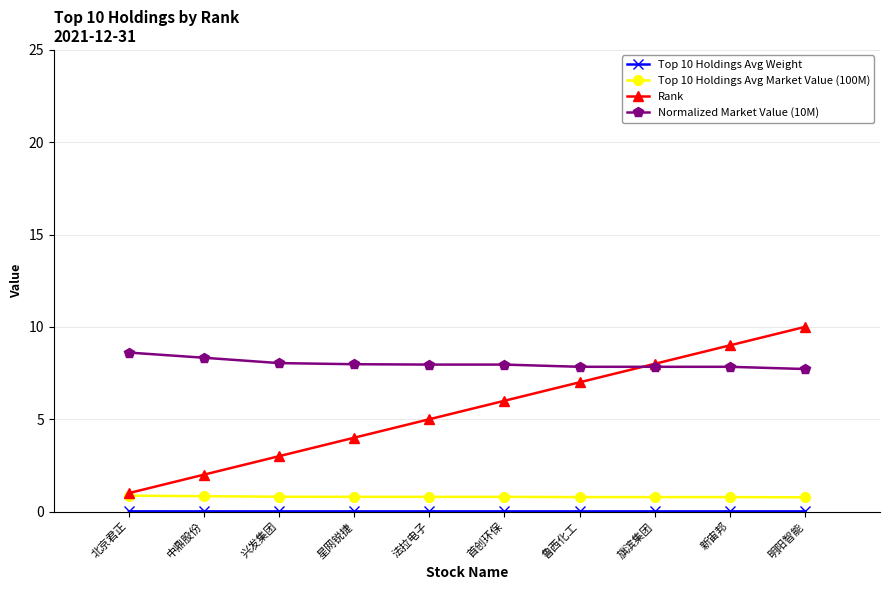

Is it true that Rank equals 3.0 at 兴发集团?

True